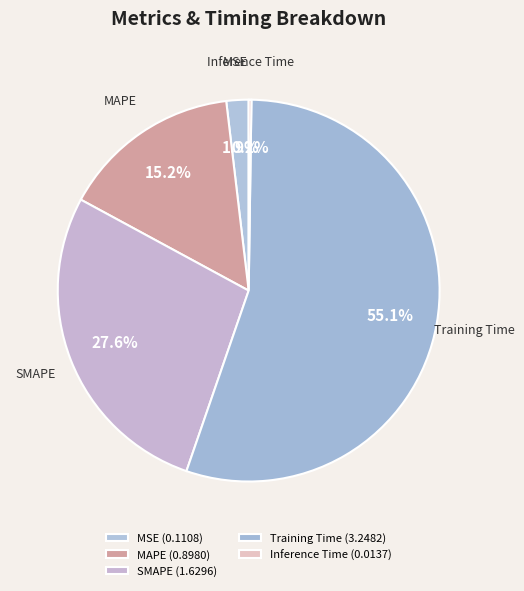

Is MSE the majority of the pie?

No